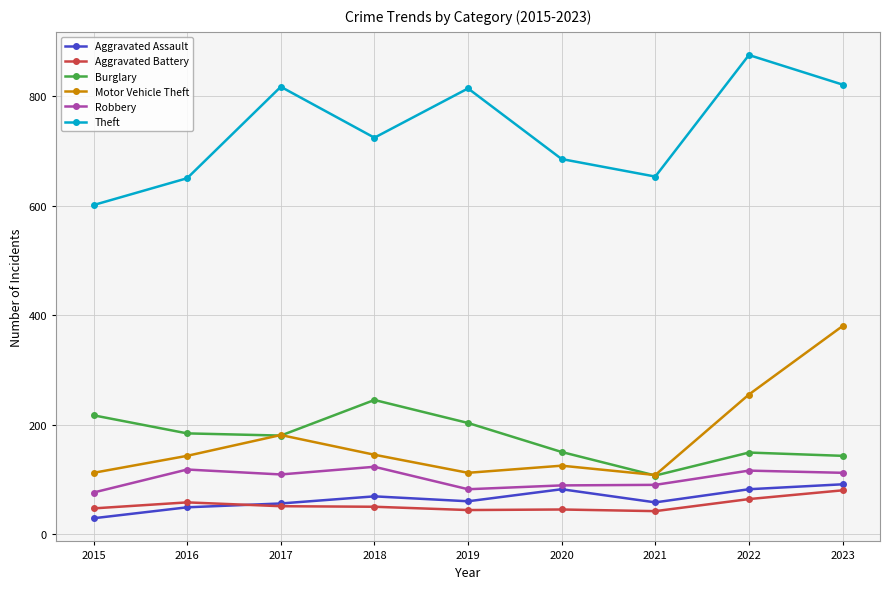

Is this an area chart (filled region under the line)?

No